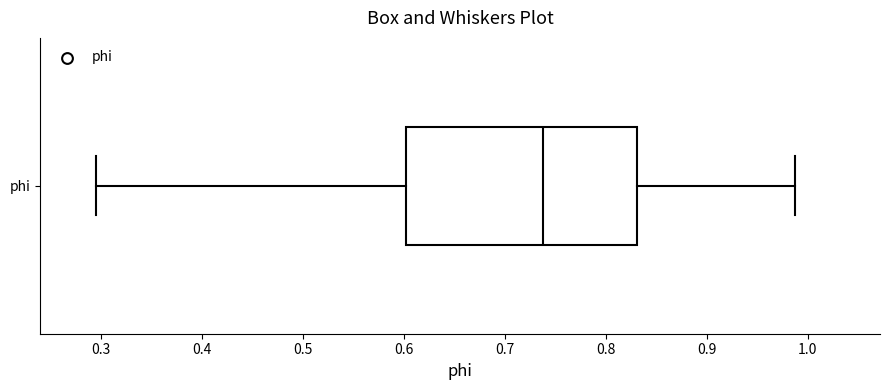

Read this box plot against the x-axis: the position of the median line, the range covered by the box, and the ends of both whiskers. The values are not printed on the chart, so give them approximately, as read against the axis.

median 0.74, box 0.60 to 0.83, whiskers 0.29 to 0.99